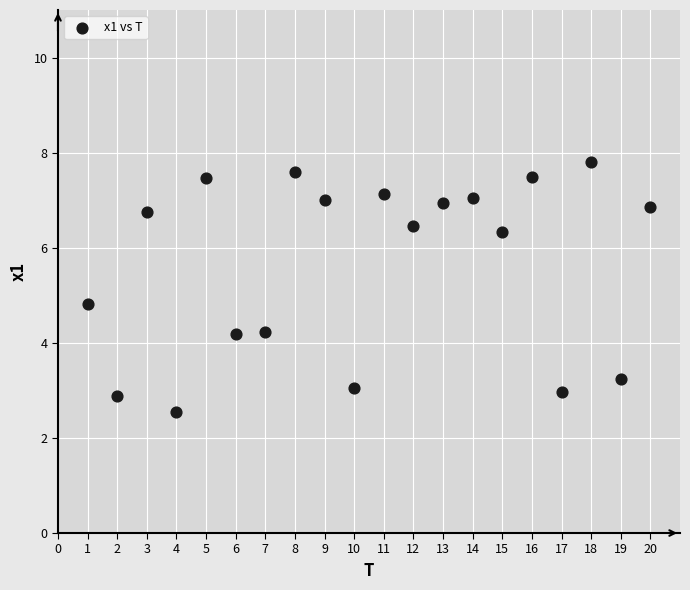

What Y value in the scatter plot is closest to 5?

4.8